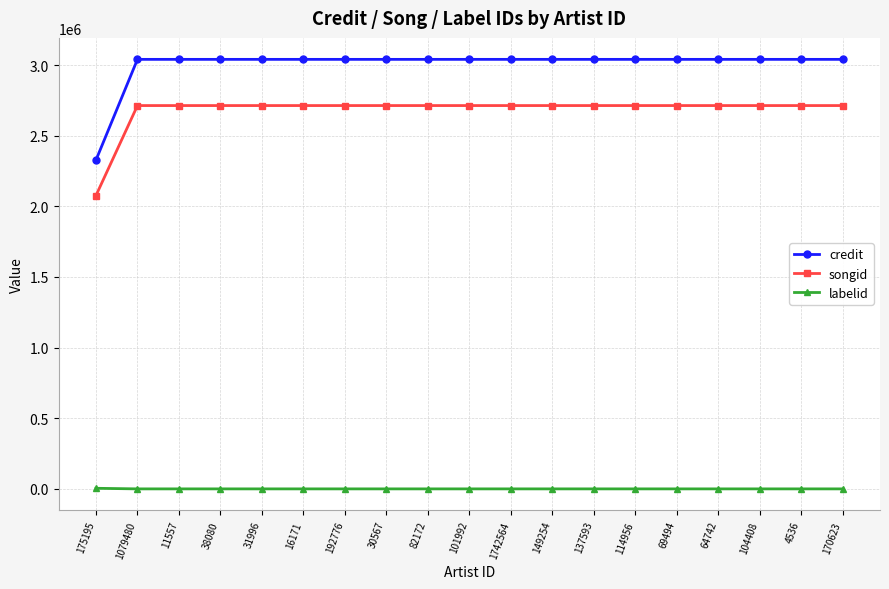

What is the smallest value displayed?

-1